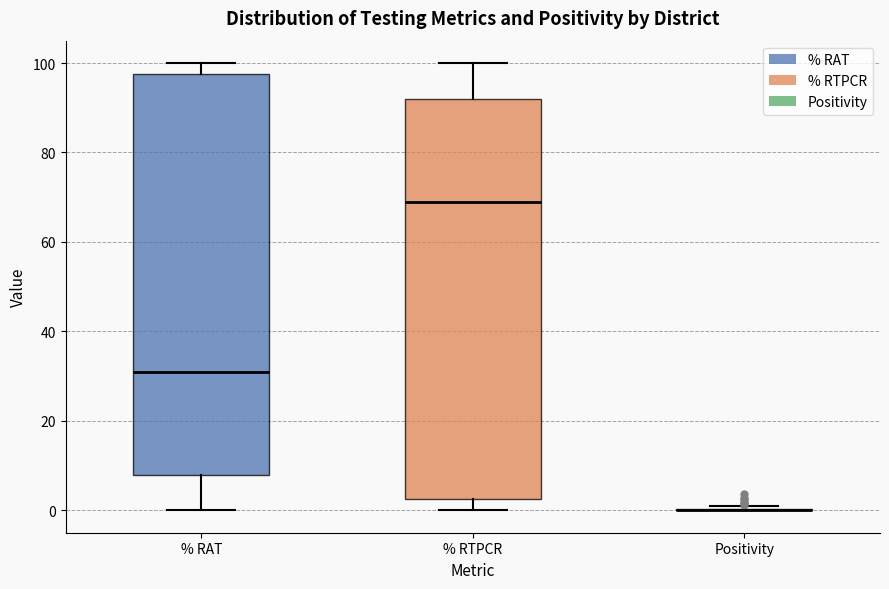

Where is the lower edge of the box for % RAT on the y-axis? The values are not printed on the chart, so give them approximately, as read against the axis.

8